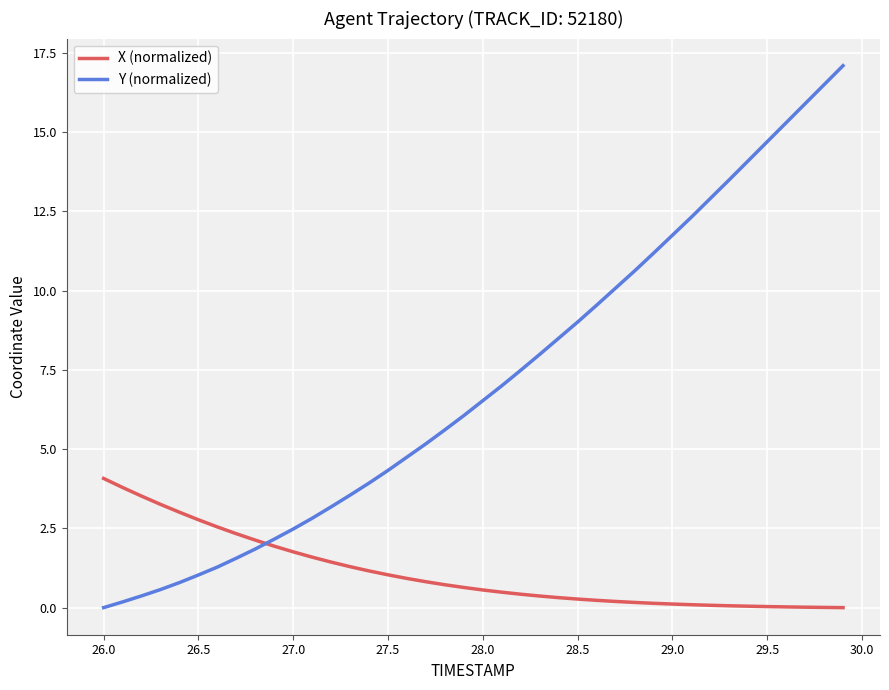

How many intersections are there between X (normalized) and Y (normalized)?

1